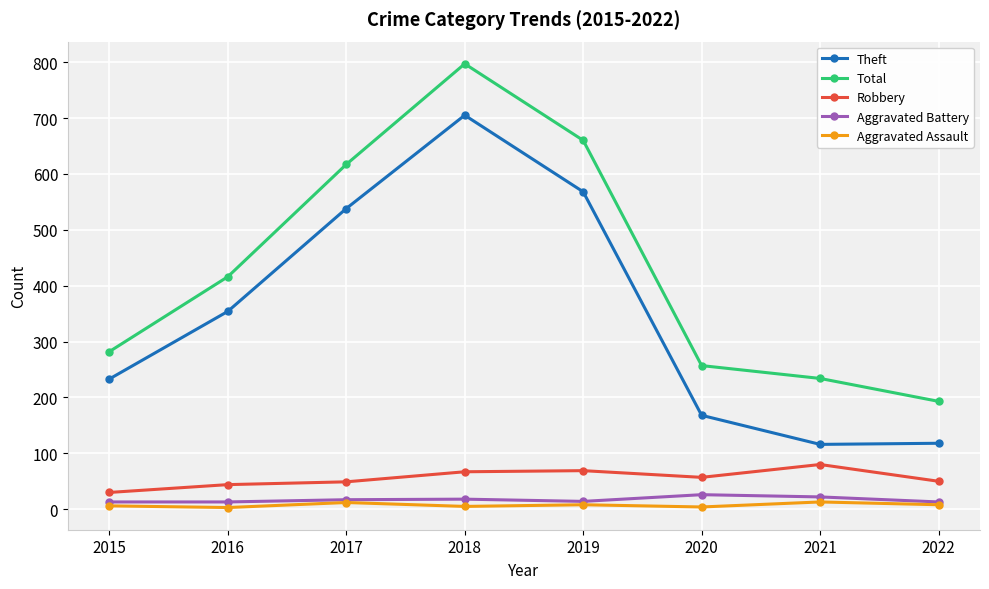

Count the number of data series in this chart.

5